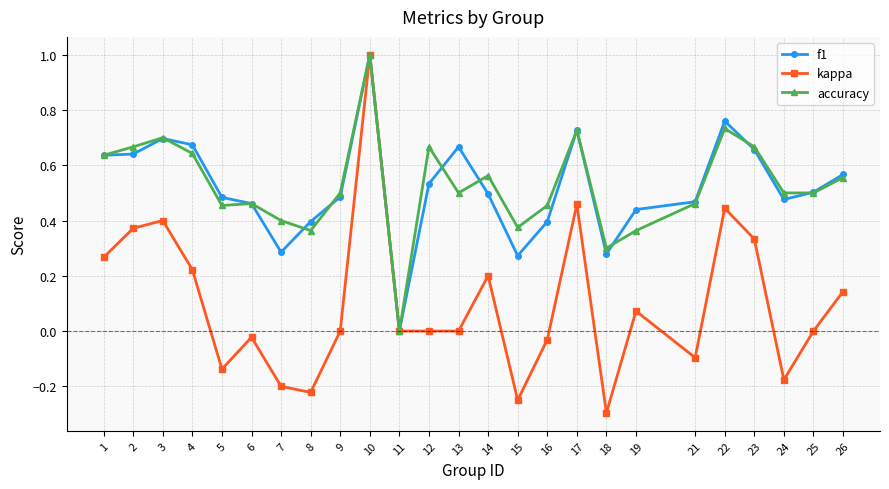

What is the difference between the maximum and minimum values in the accuracy series?

1.0